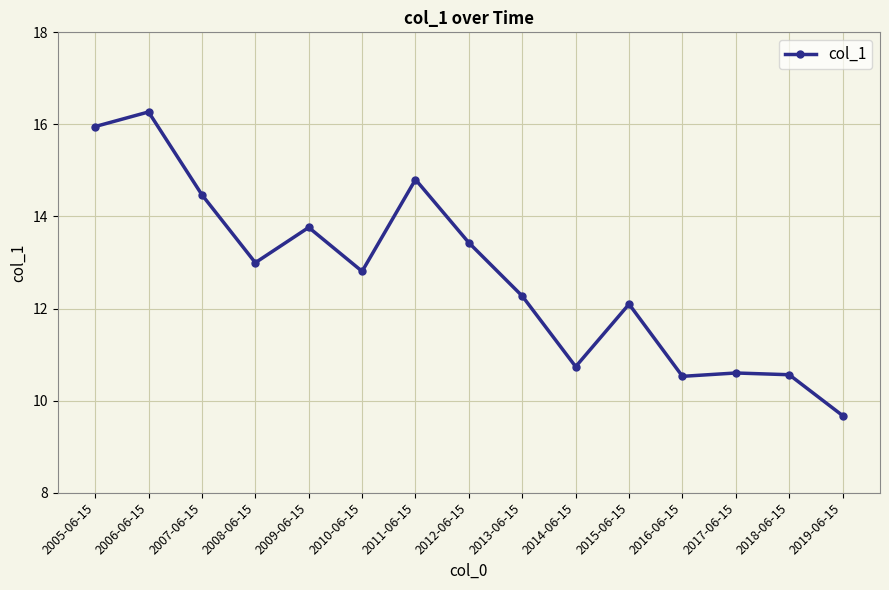

Does the chart have visible grid lines?

Yes